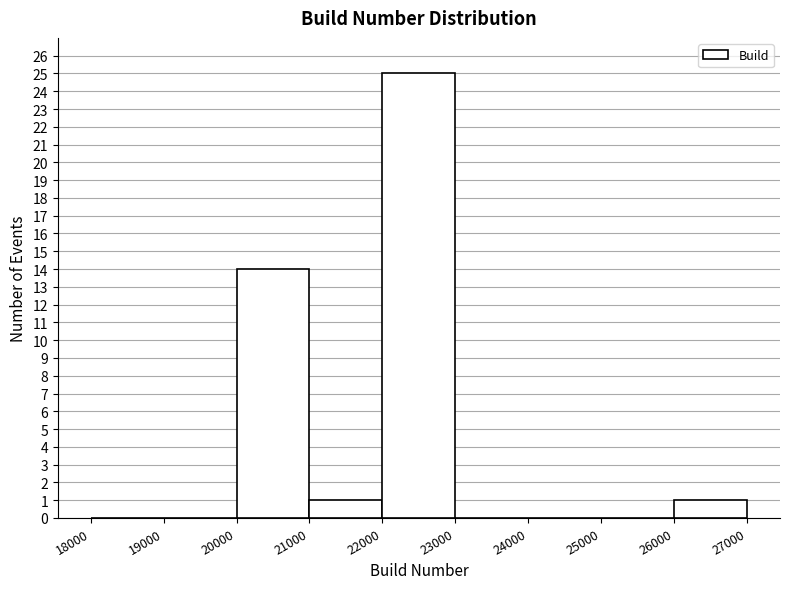

Which range on the x-axis has the tallest bar?

22000 to 23000